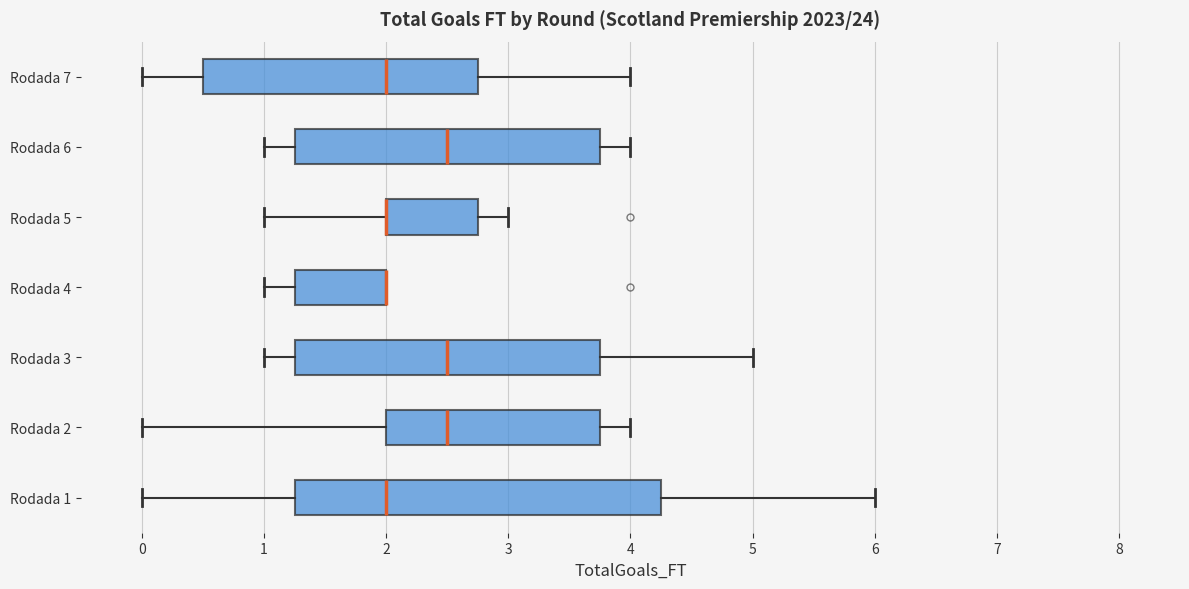

Where does the left whisker of the box for Rodada 4 end on the x-axis? The values are not printed on the chart, so give them approximately, as read against the axis.

1.0